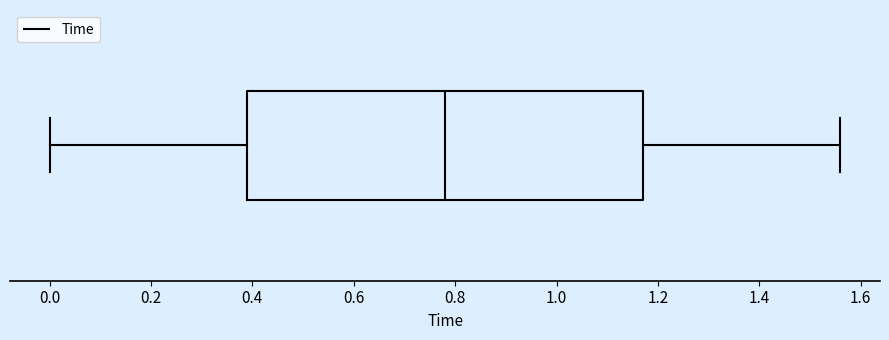

Where is the right edge of the box on the x-axis? The values are not printed on the chart, so give them approximately, as read against the axis.

1.18